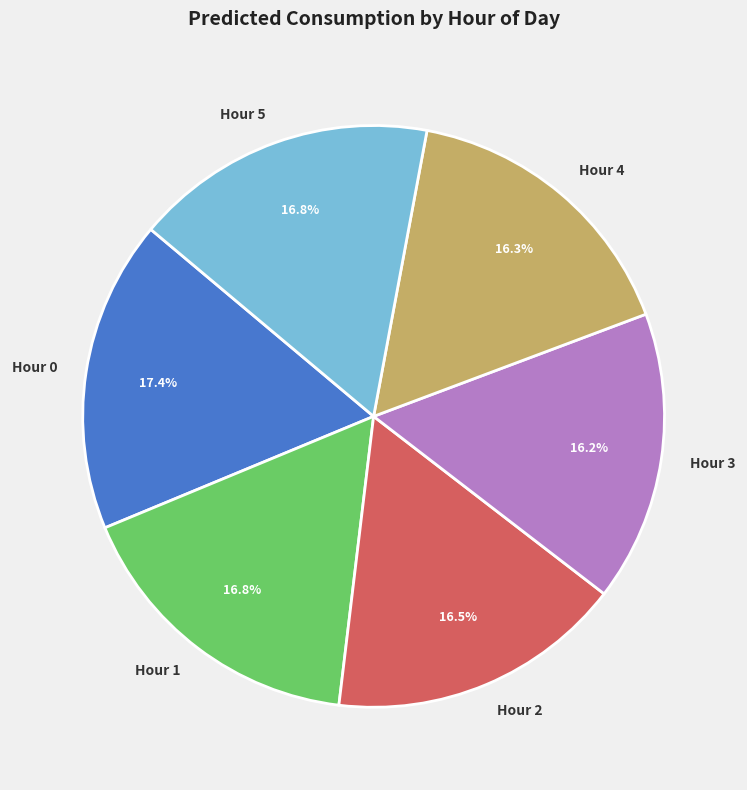

Approximately how many times larger is the value at Hour 4 compared to Hour 5?

1.0